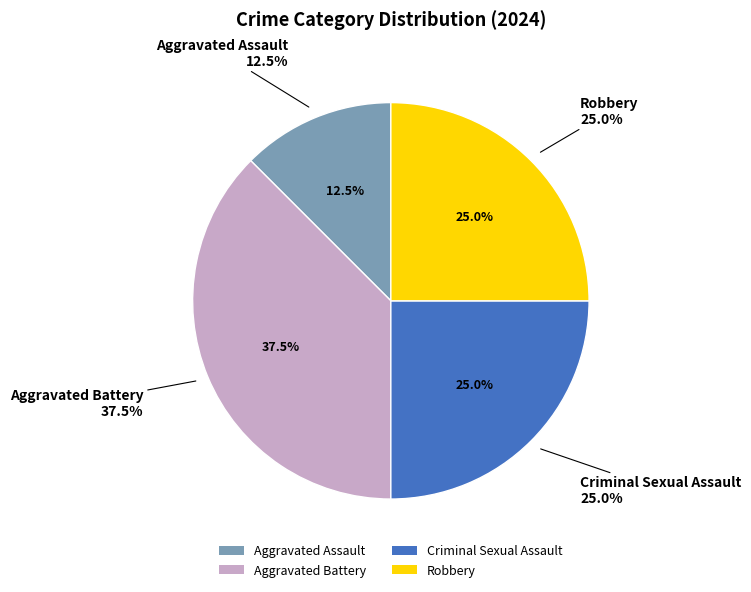

What percentage is the Aggravated Assault slice, to the nearest percent?

12%